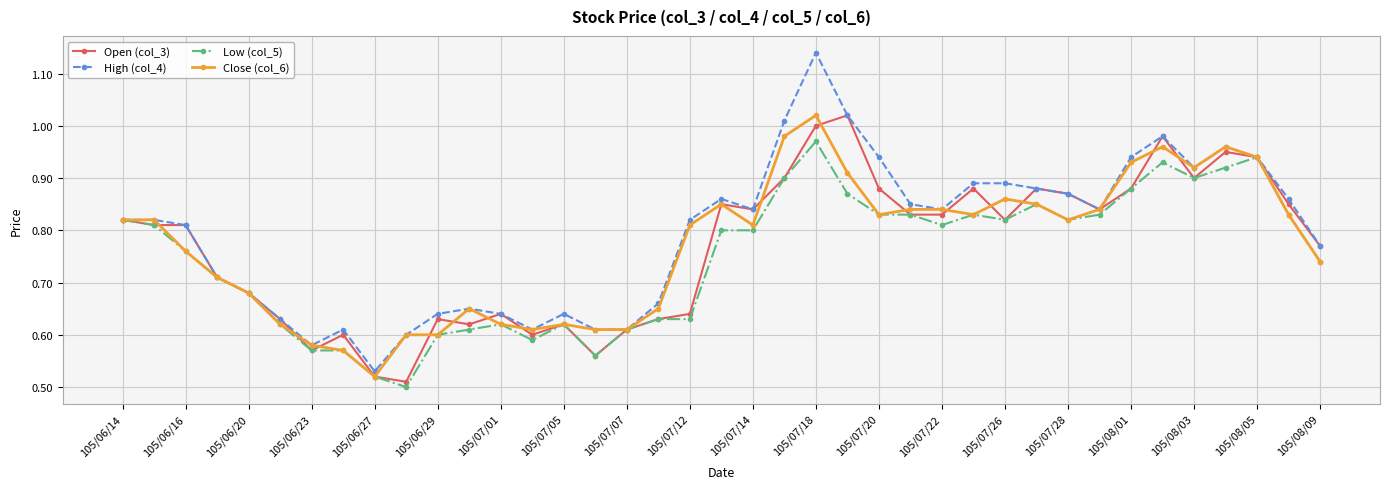

Which series has the largest range (max minus min)?

High (col_4)